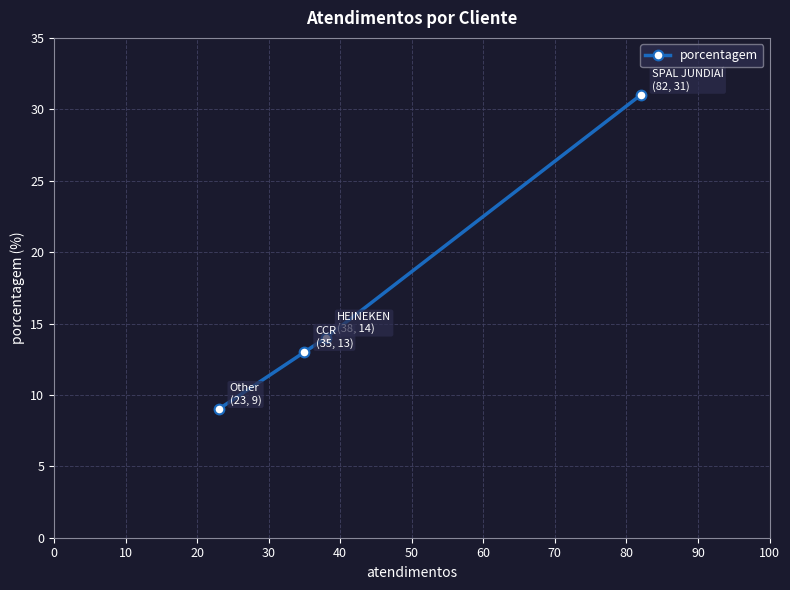

What is the smallest value displayed?

9